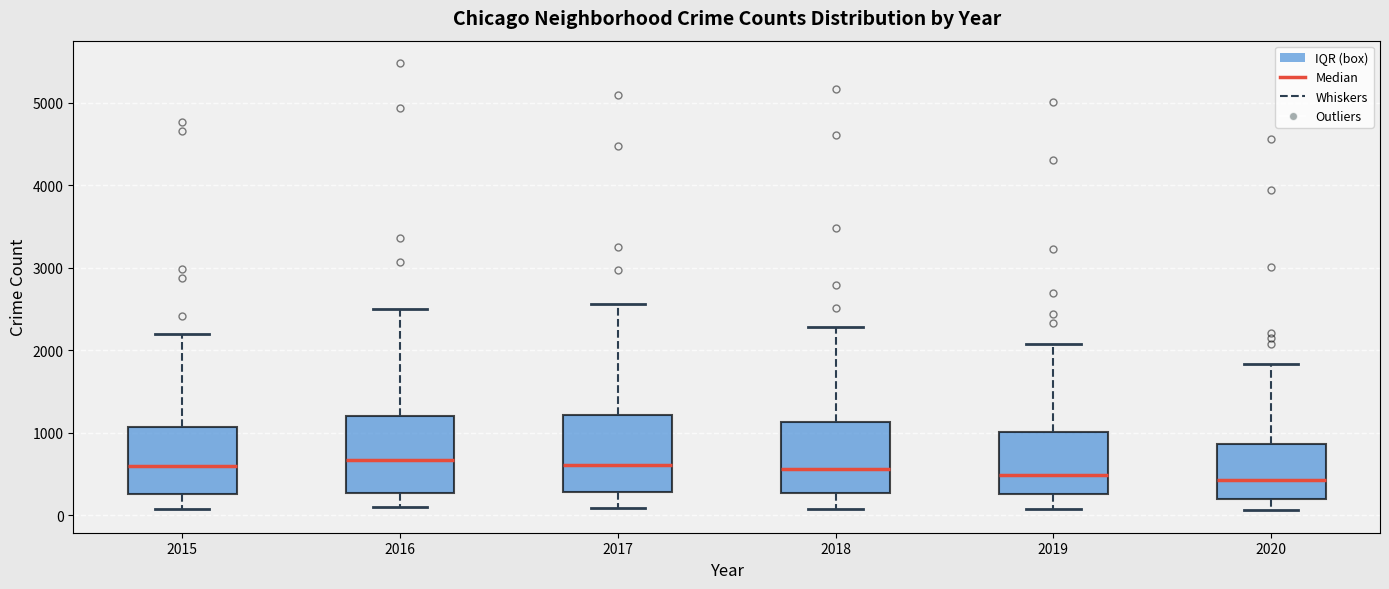

Where is the upper edge of the box at x = 2017 on the y-axis? The values are not printed on the chart, so give them approximately, as read against the axis.

1200